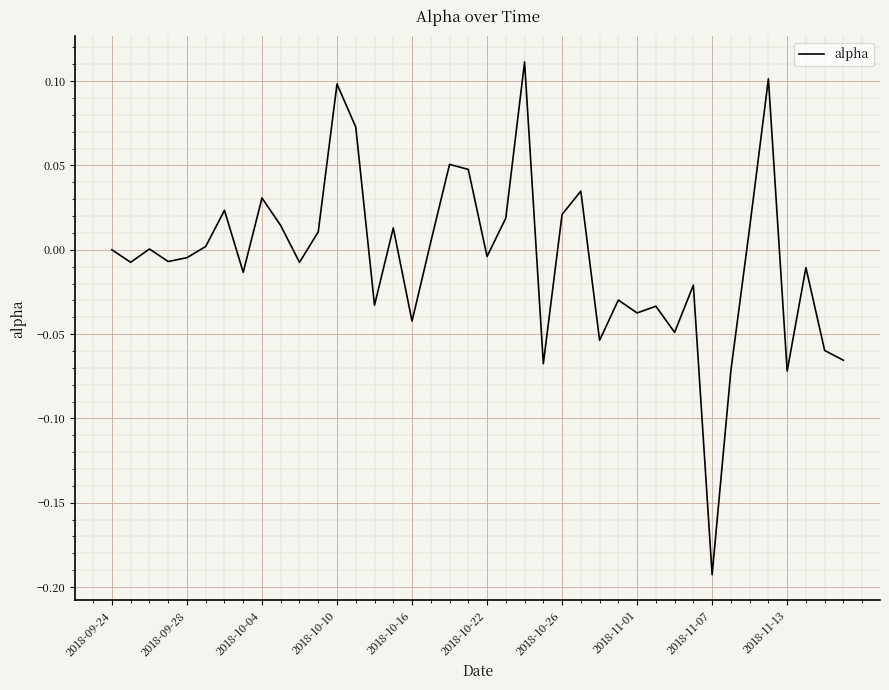

At which category does the chart reach its minimum across all series?

2018-11-07